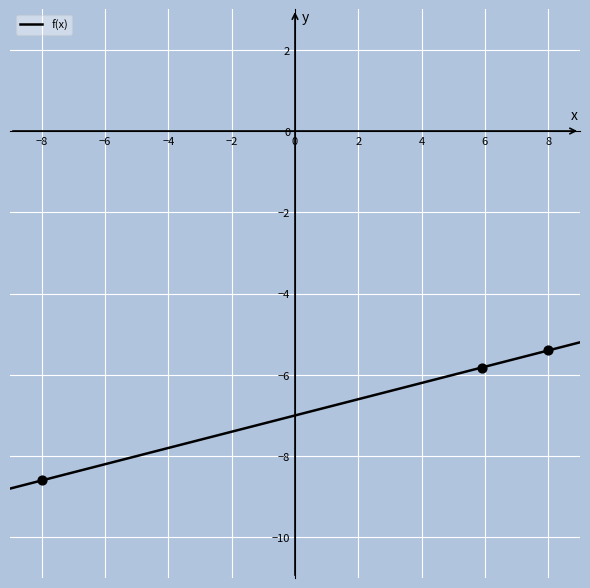

What Y value in the scatter plot is closest to -7?

-5.8